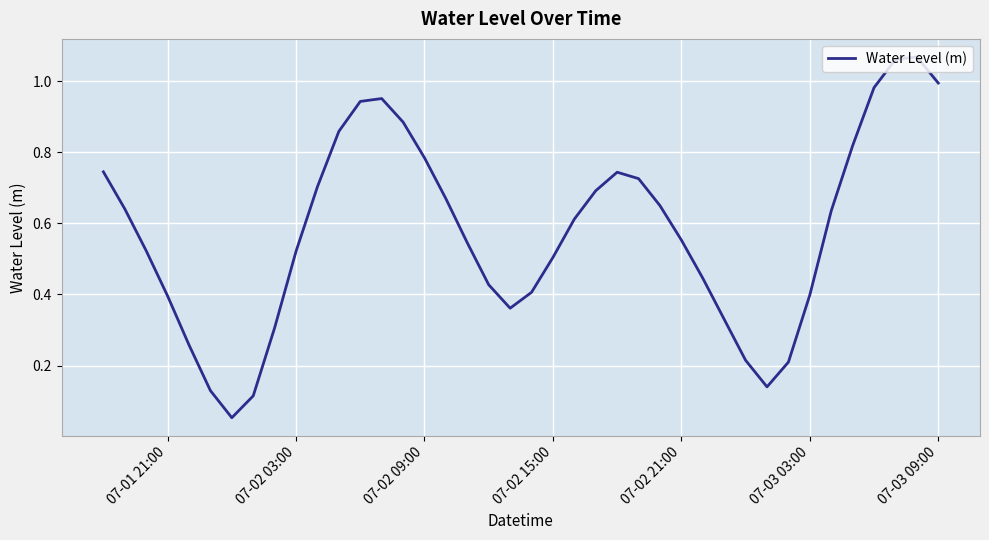

Does the chart have visible grid lines?

Yes